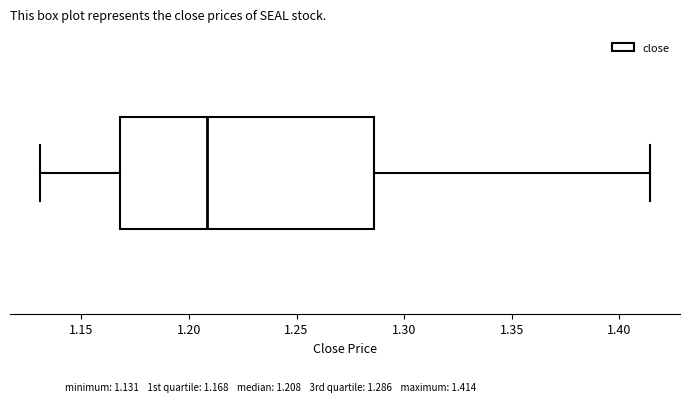

Where is the left edge of the box on the x-axis? The values are not printed on the chart, so give them approximately, as read against the axis.

1.170